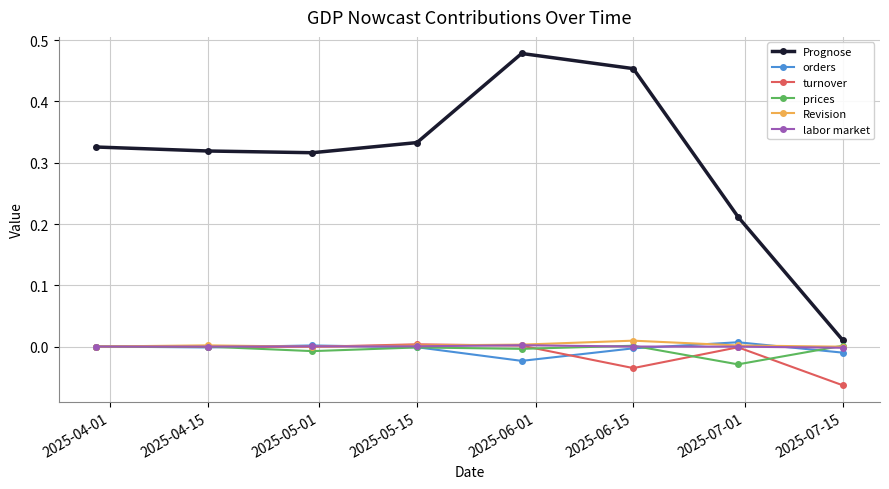

Which series has the widest spread of values?

Prognose